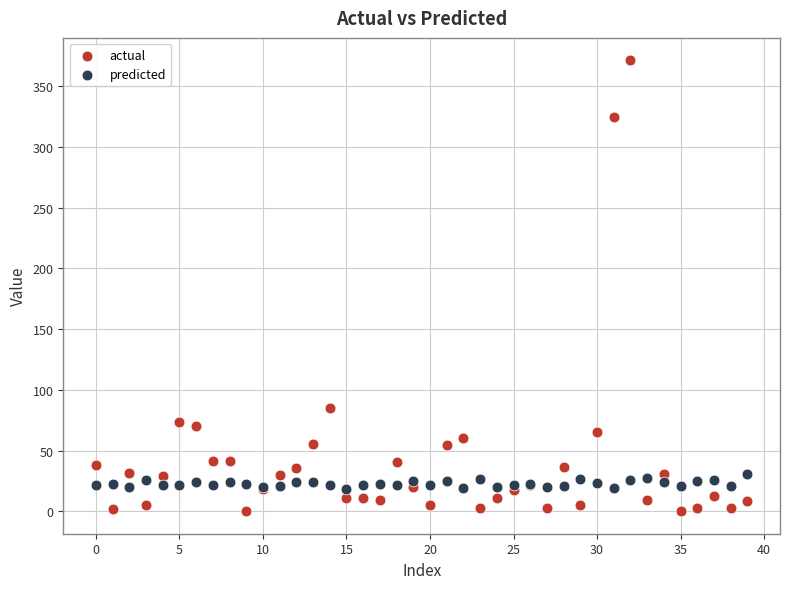

What are all the series names shown in the legend?

actual, predicted